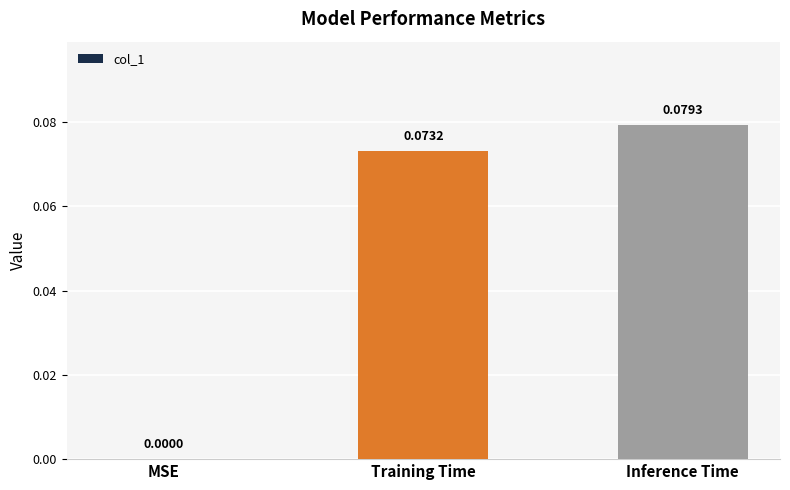

Where is the data nearest to the value 0?

MSE